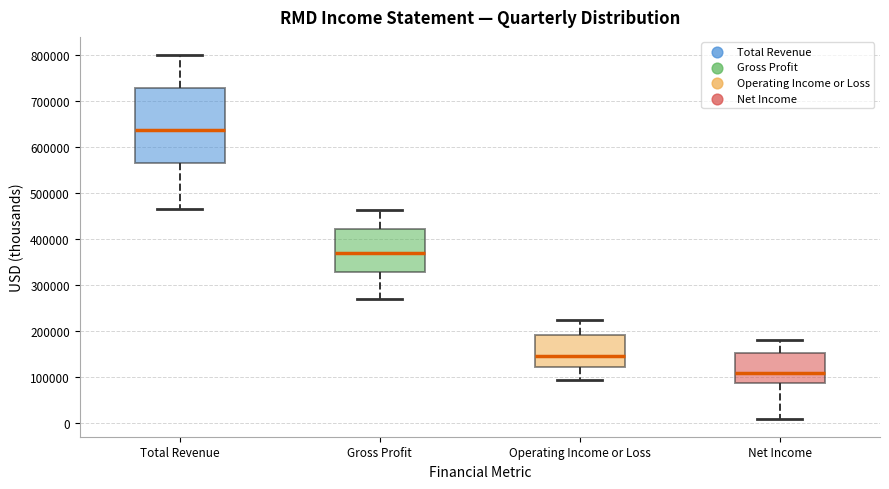

Where is the upper edge of the box for Operating Income or Loss on the y-axis? The values are not printed on the chart, so give them approximately, as read against the axis.

190000